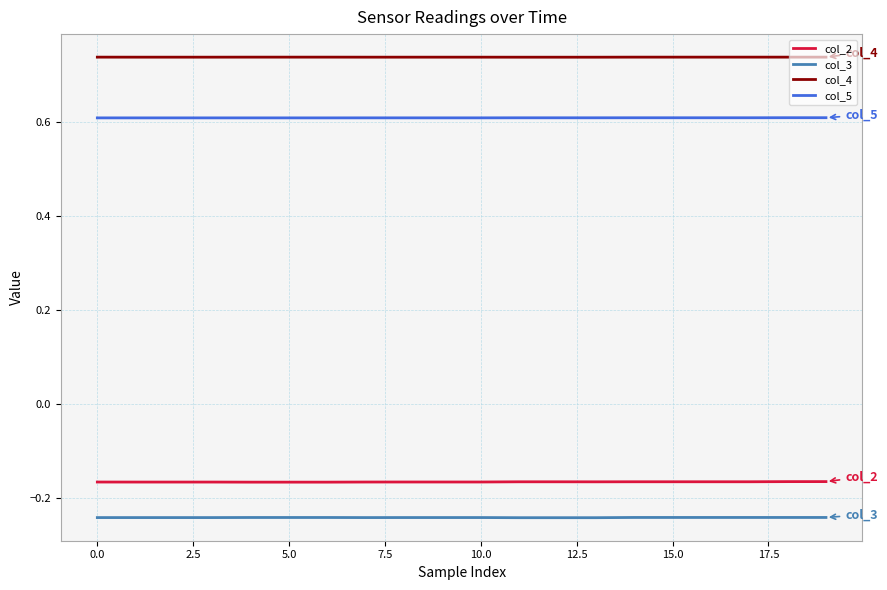

True or false: col_2 and col_5 cross at least once.

False